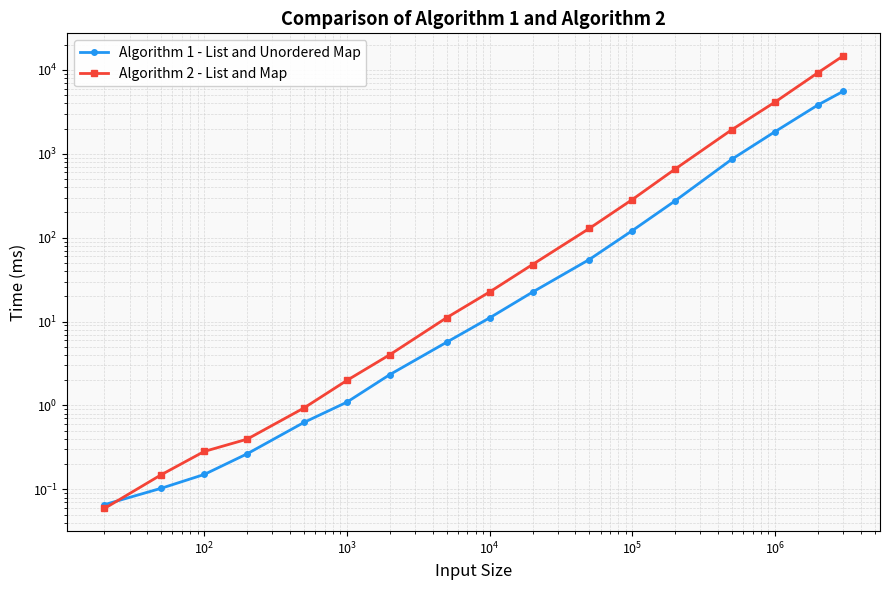

How many data points in Algorithm 1 - List and Unordered Map are less than 11?

8